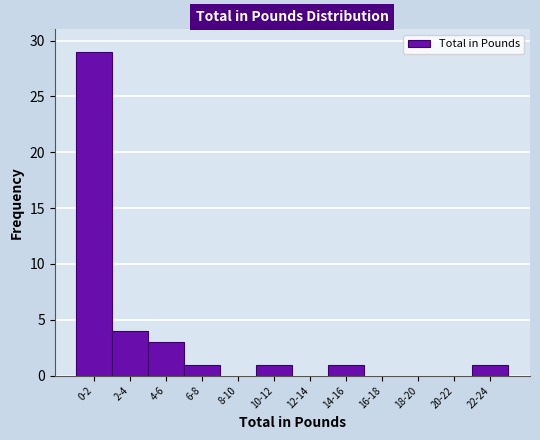

Reading right to left, transcribe all the data shown in this chart.

22-24=1	20-22=0	18-20=0	16-18=0	14-16=1	12-14=0	10-12=1	8-10=0	6-8=1	4-6=3	2-4=4	0-2=29